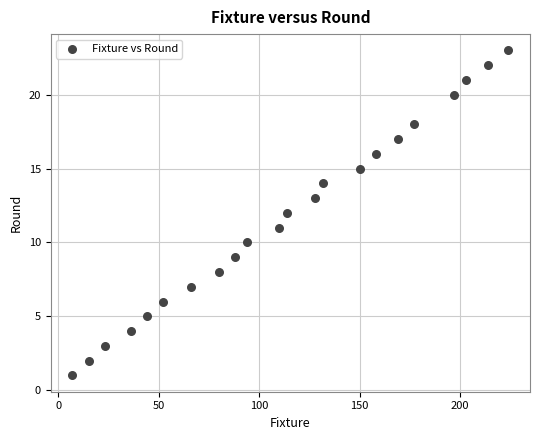

What is the range of Y values (max minus min)?

22